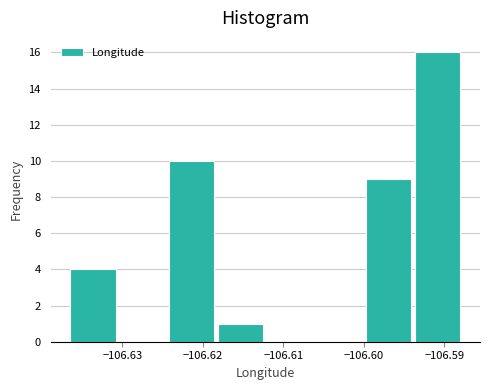

Over which range of the x-axis is the bar tallest?

-106.594 to -106.587